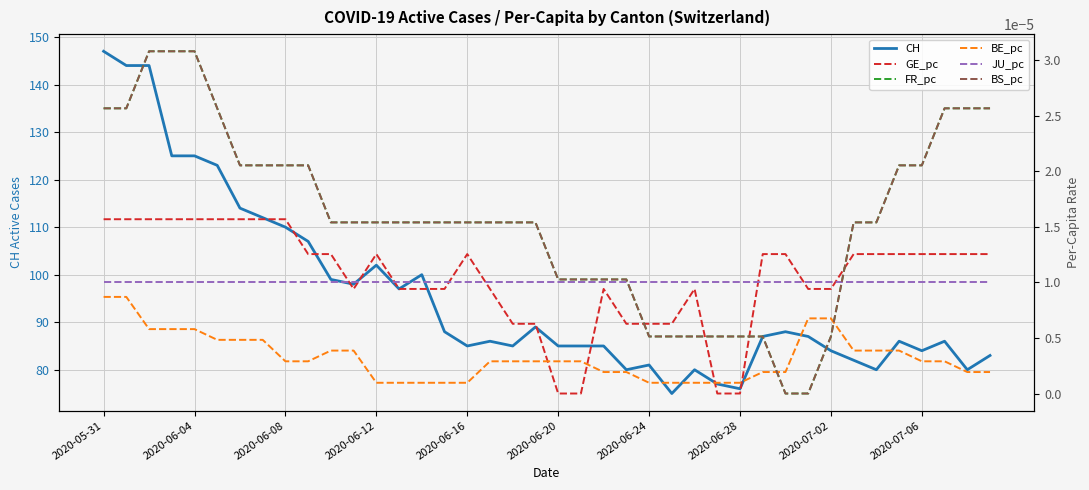

True or false: GE_pc and JU_pc cross at least once.

True